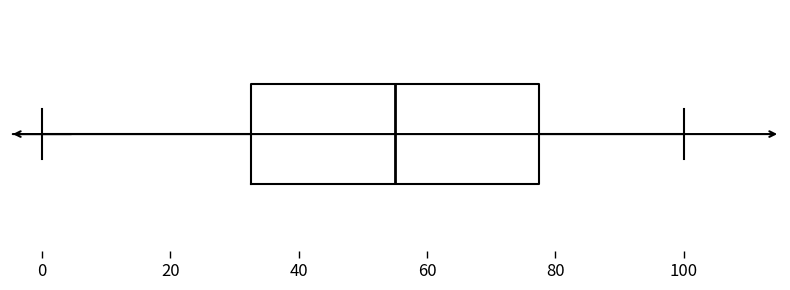

Transcribe this box plot: give where the median line is, the range the box spans, and where the two whiskers end, as read against the x-axis. The values are not printed on the chart, so give them approximately, as read against the axis.

median 56, box 32 to 78, whiskers 0 to 100